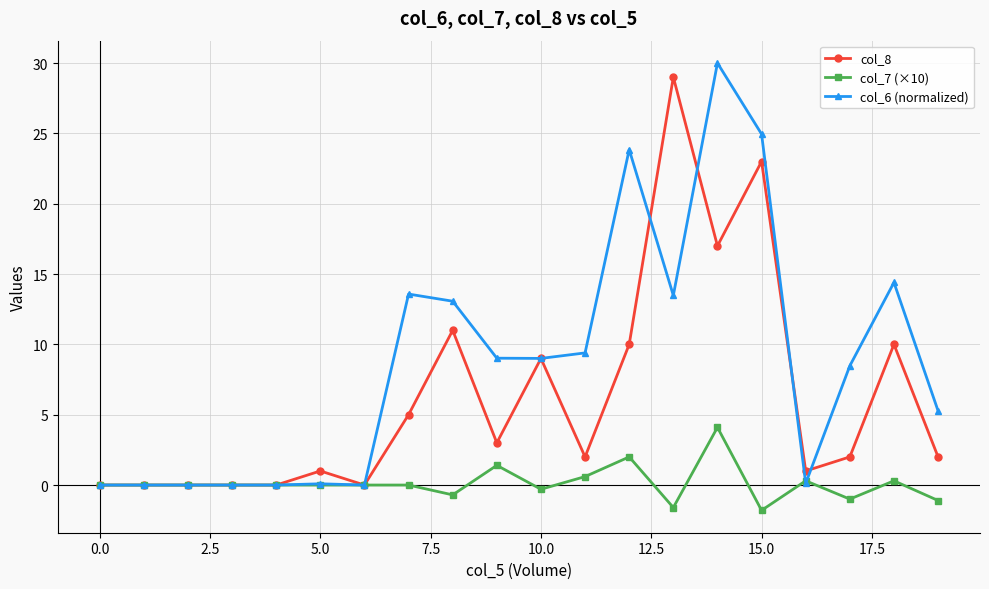

What is the greatest value displayed?

30.0